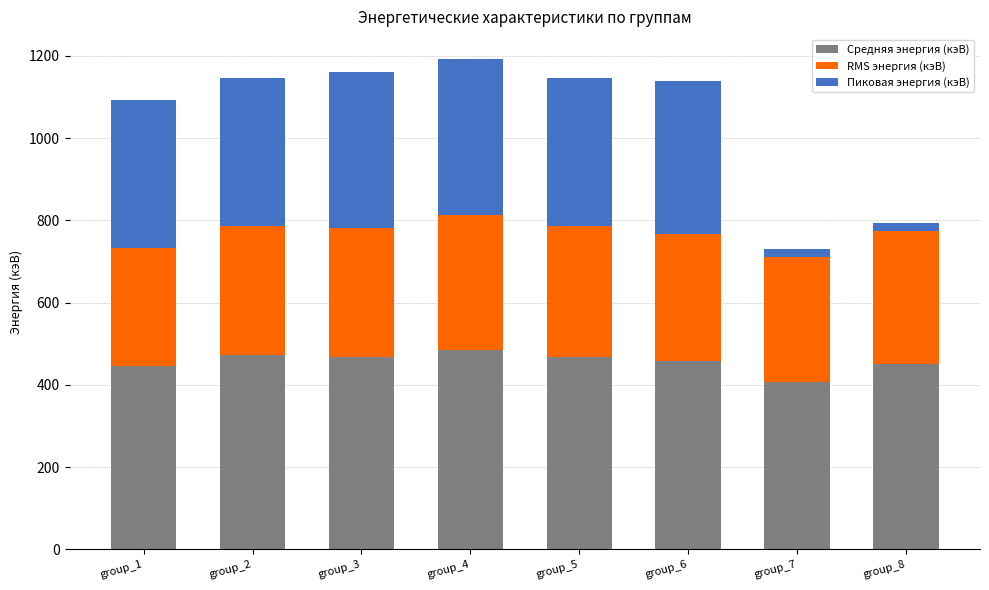

At which label does Средняя энергия (кэВ) reach its minimum?

group_7